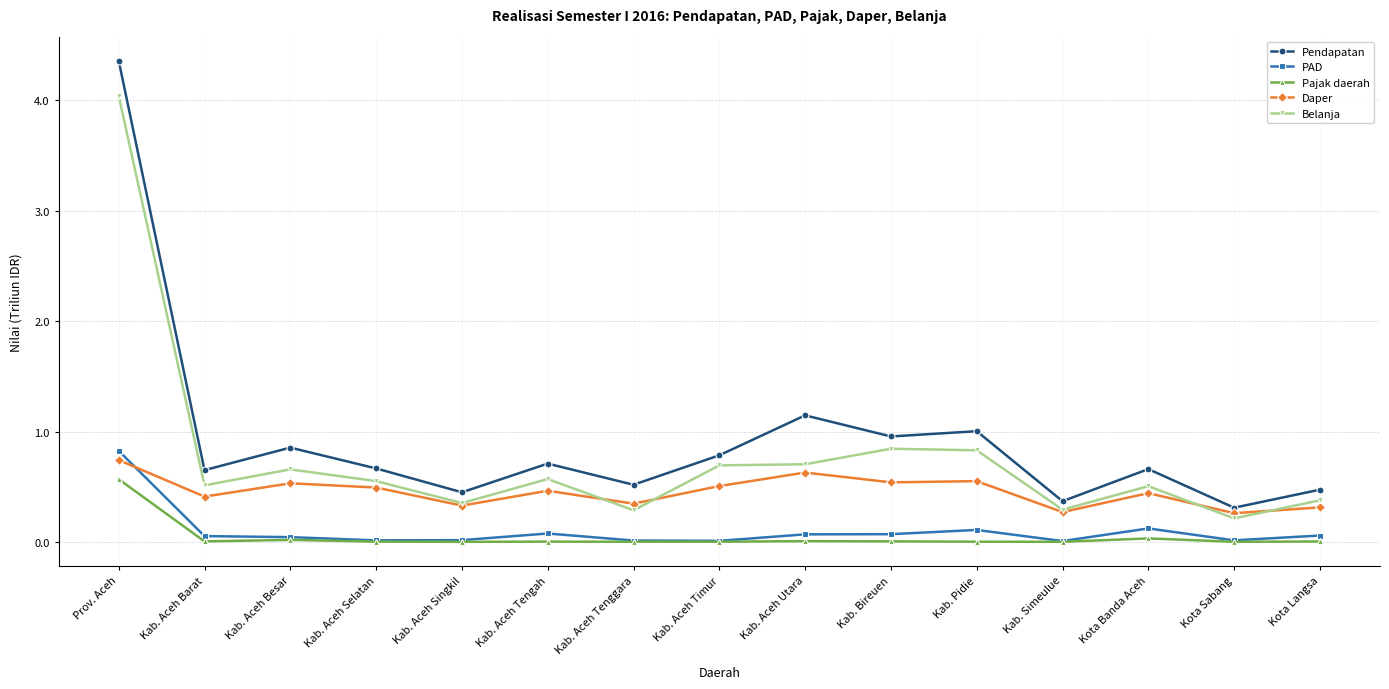

What is the total value across all series at Kab. Aceh Tenggara?

1.2